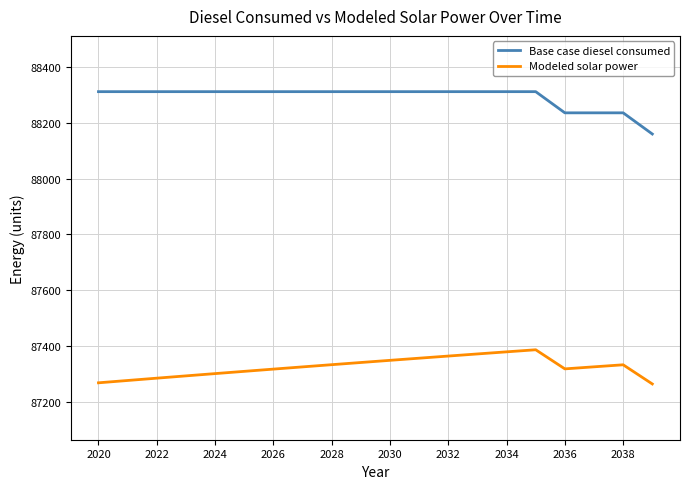

Rank the series by their maximum value, from lowest to highest.

Modeled solar power, Base case diesel consumed